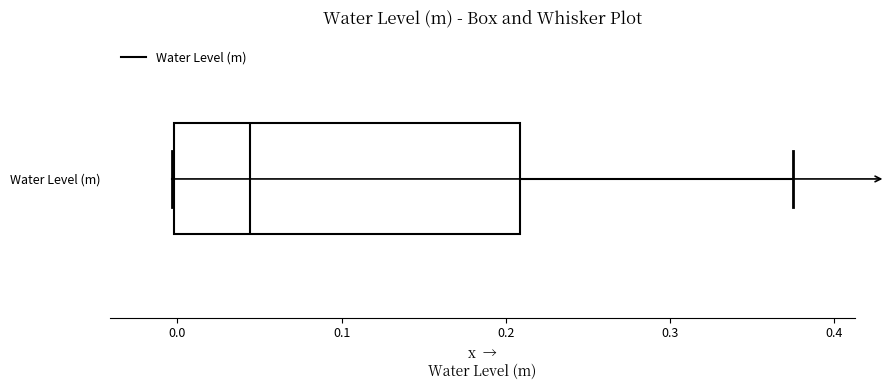

Transcribe this box plot: give where the median line is, the range the box spans, and where the two whiskers end, as read against the x-axis. The values are not printed on the chart, so give them approximately, as read against the axis.

median 0.04, box 0.00 to 0.21, whiskers 0.00 to 0.37